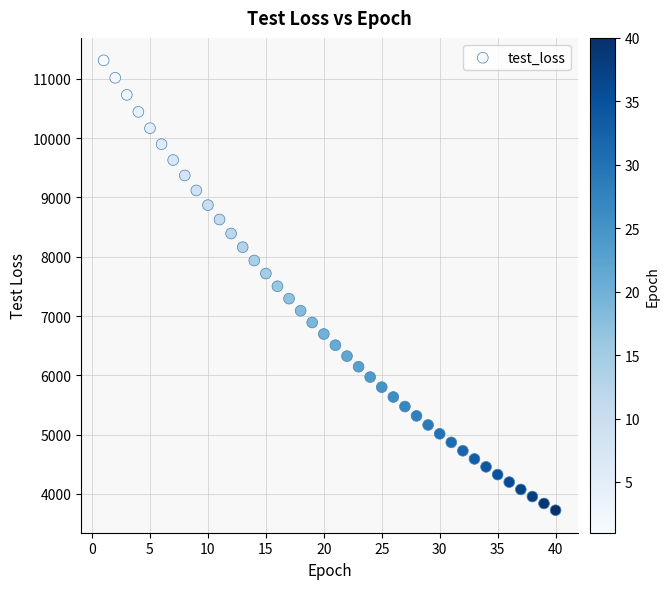

What is the range of X values (max minus min)?

39.0